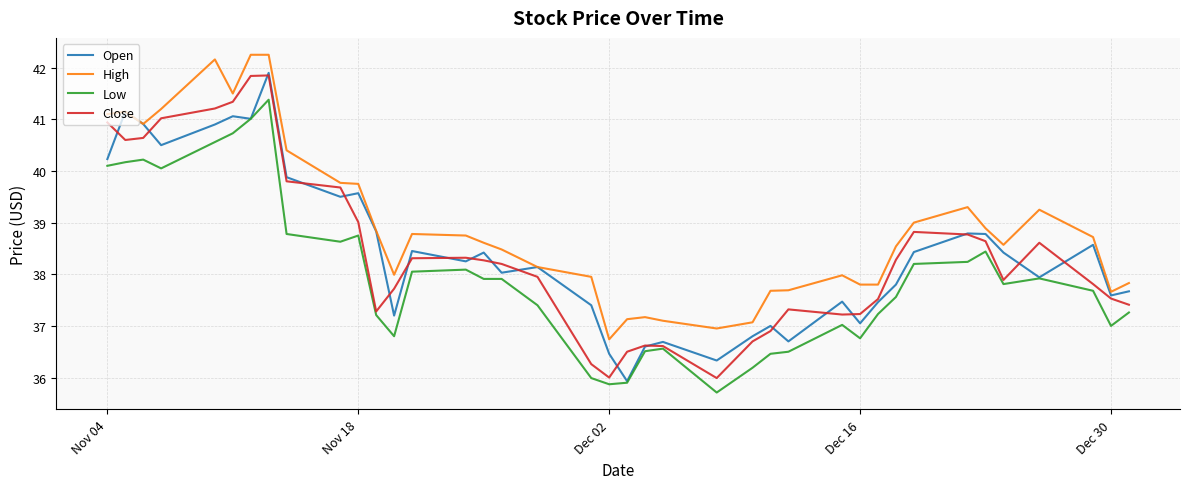

Which series has the largest total across all categories?

High